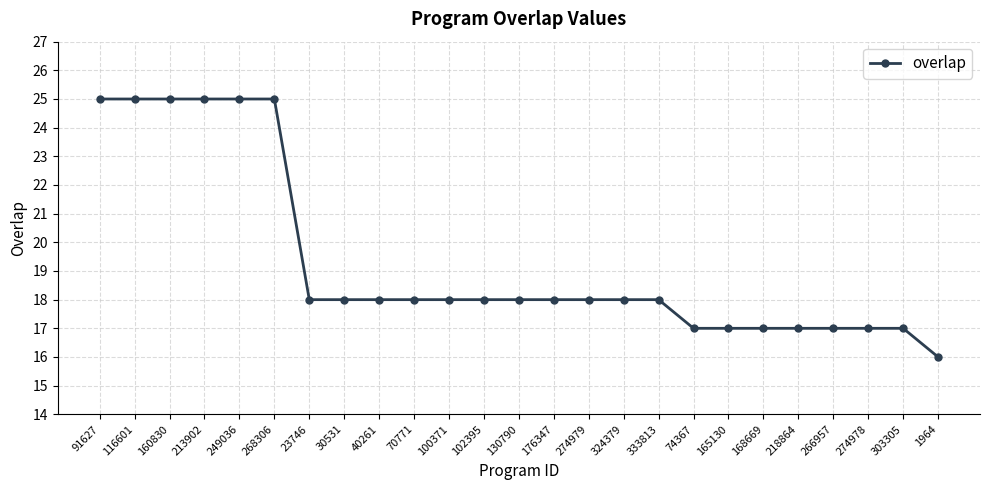

Count the values in the range 17 to 18.

18